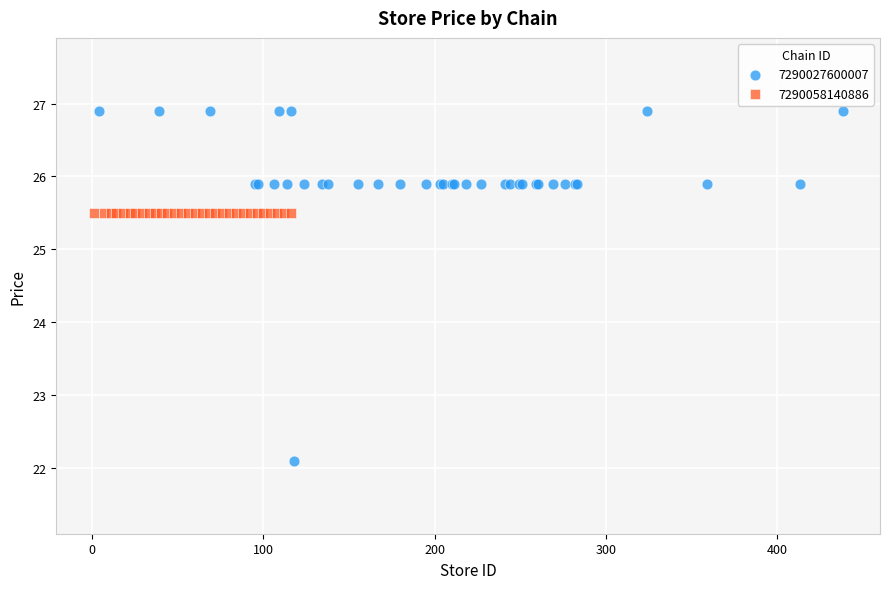

Which series reaches the minimum Y coordinate?

7290027600007